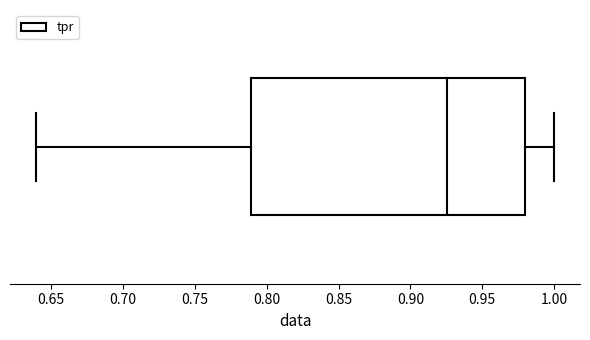

Where does the left whisker of the box end on the x-axis? The values are not printed on the chart, so give them approximately, as read against the axis.

0.640